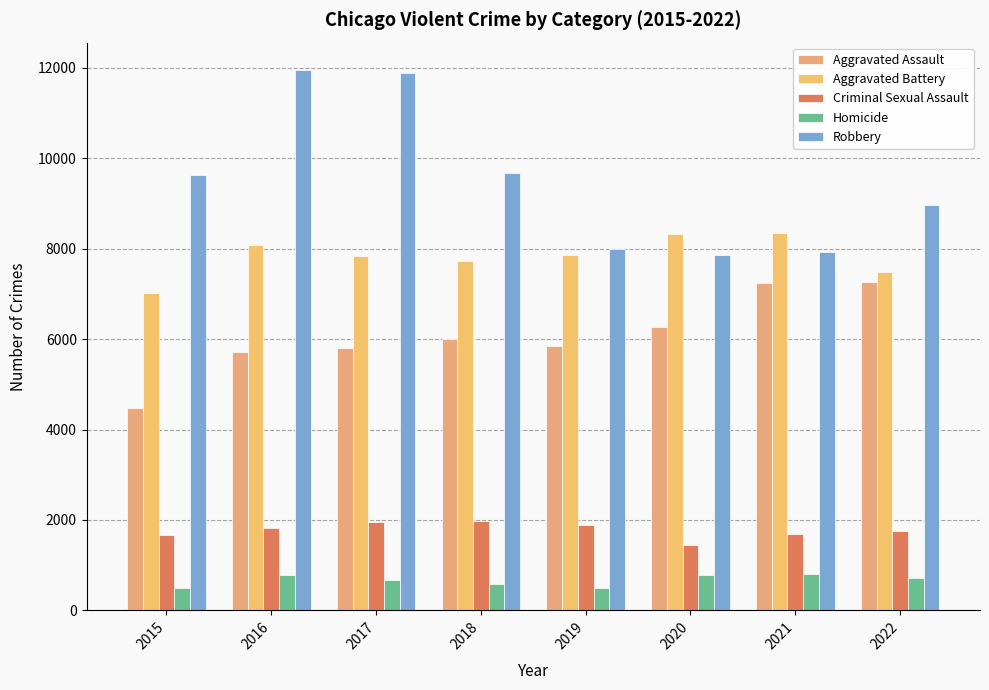

What is the value of the Aggravated Assault bar at the 1st from the left?

4480